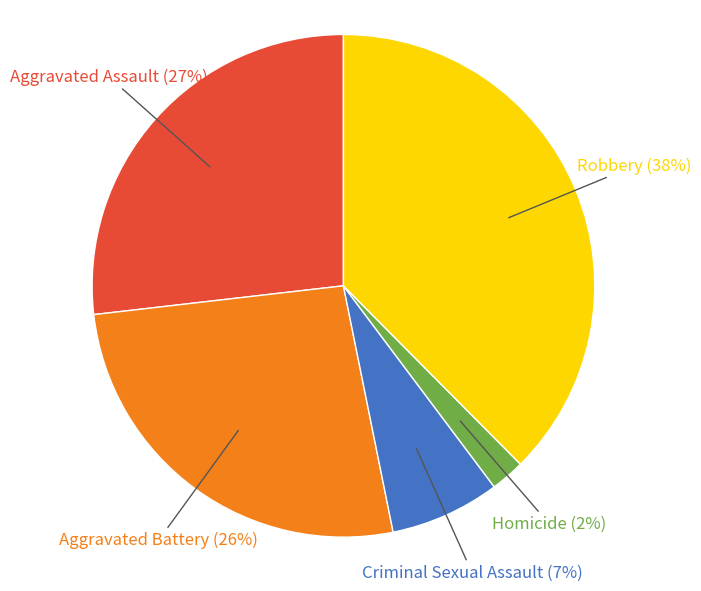

How many slices are in this pie chart?

5